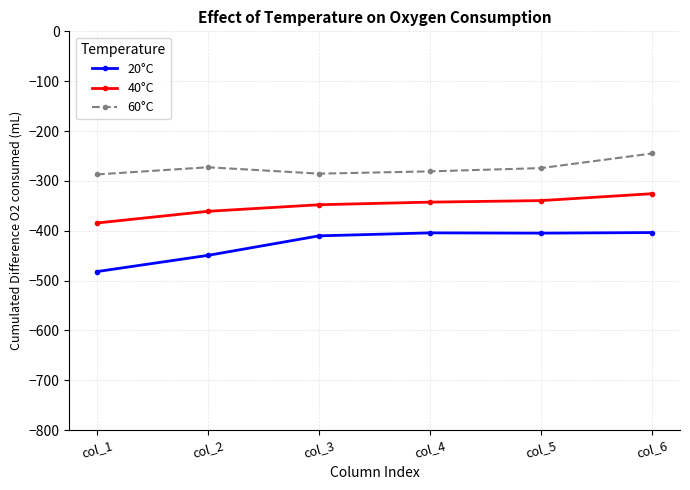

How many values in the 20°C series exceed -404?

1